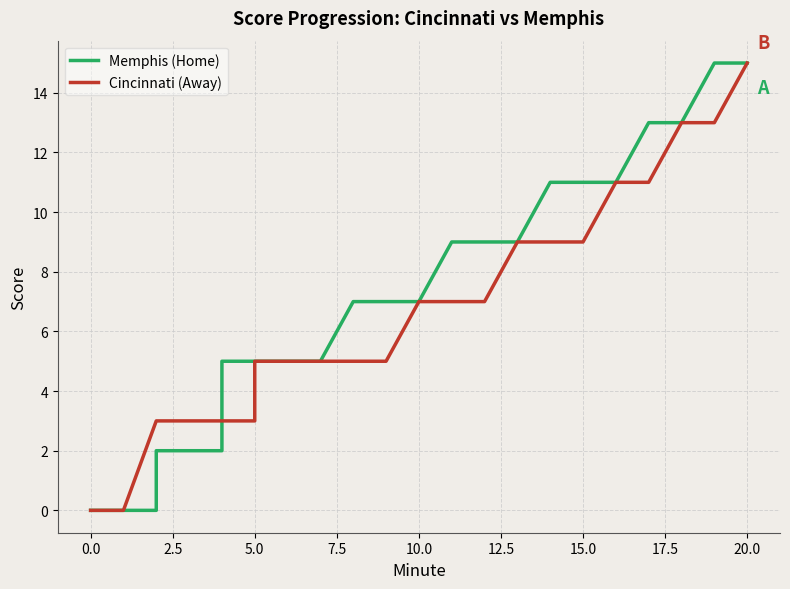

How many values in the Memphis (Home) series exceed 7?

10